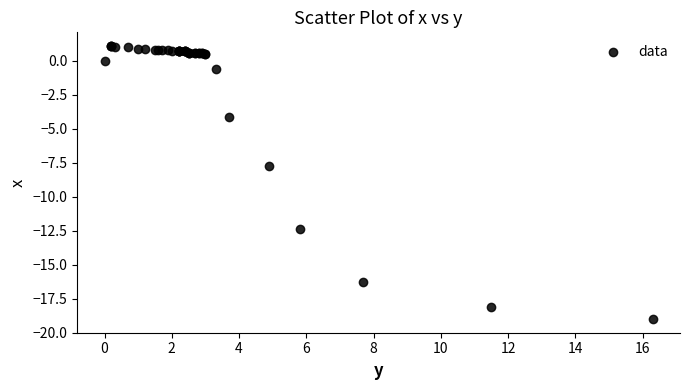

What Y value in the scatter plot is closest to -8?

-7.7